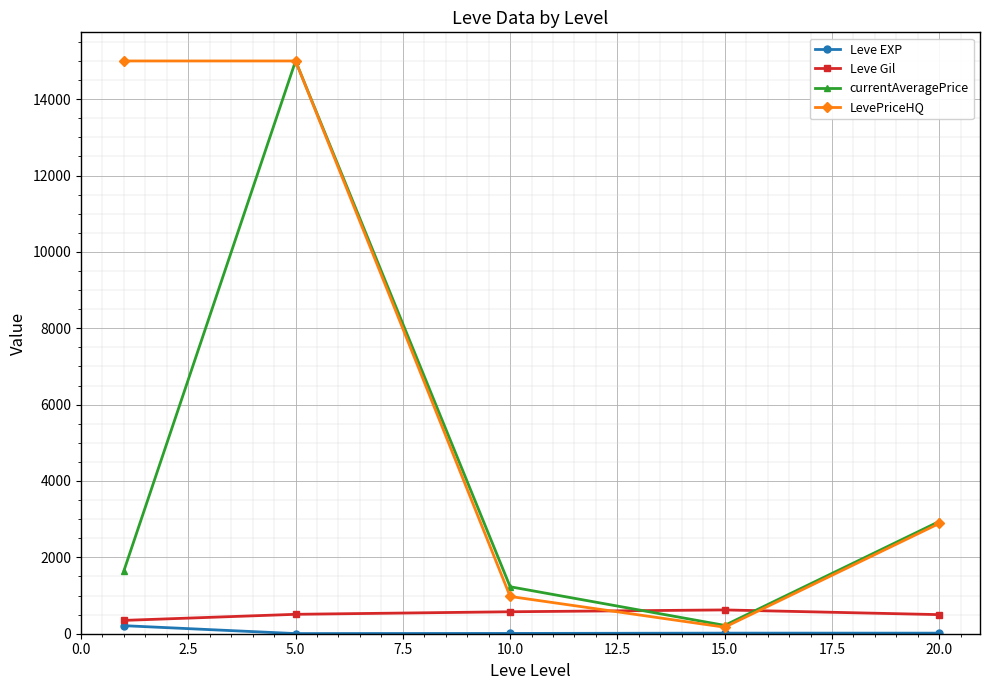

Which series has the largest total across all categories?

LevePriceHQ